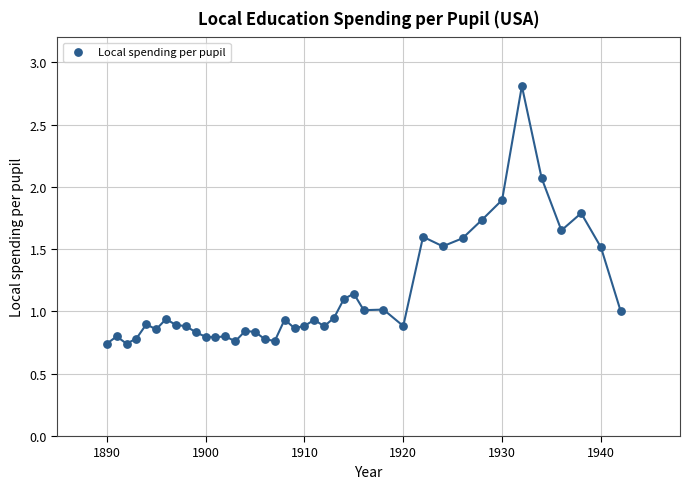

What is the range of X values (max minus min)?

52.0